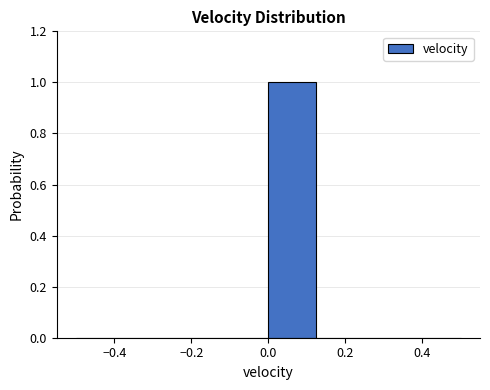

Reading left to right, list every bar in this chart as the range it spans on the x-axis followed by its height. Neither the bar edges nor the heights are printed on the chart, so give them approximately, as read against the axes.

-0.500 to -0.375: 0
-0.375 to -0.250: 0
-0.250 to -0.125: 0
-0.125 to 0.000: 0
0.000 to 0.125: 1
0.125 to 0.250: 0
0.250 to 0.375: 0
0.375 to 0.500: 0